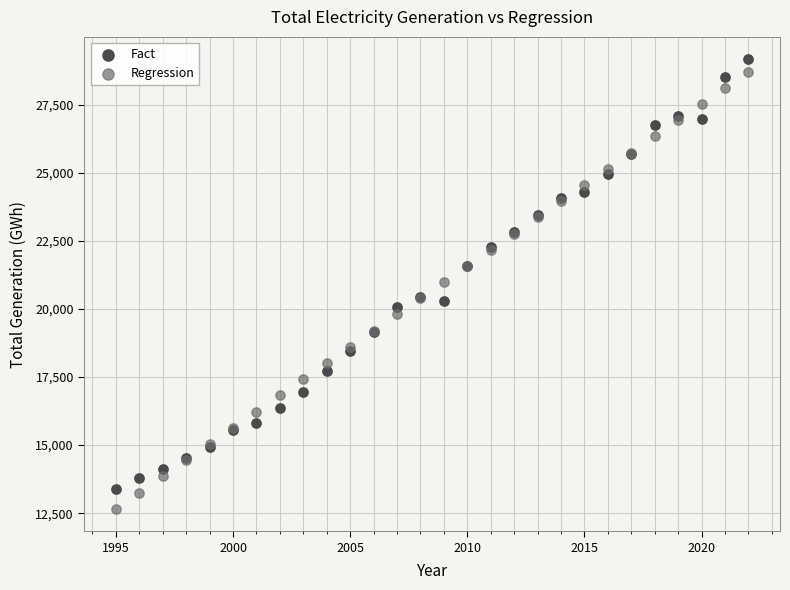

Which series contains the lowest Y value?

Regression